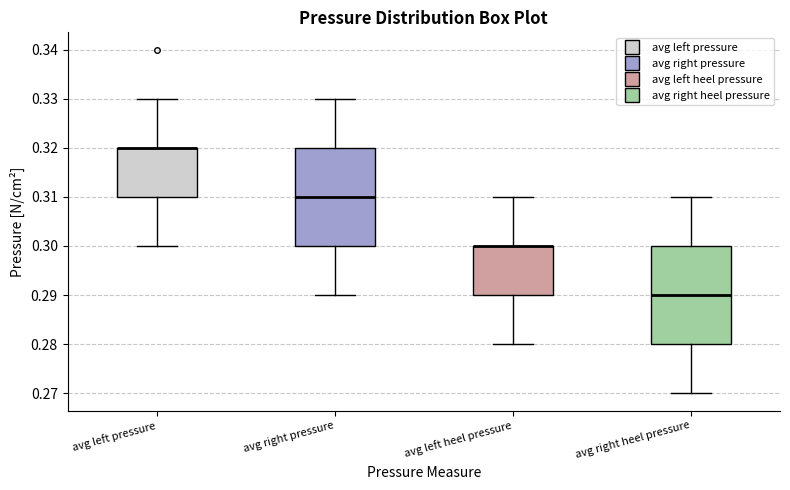

Reading left to right, transcribe this box plot: for each box, give where its median line is, the range the box spans, and where its two whiskers end, as read against the y-axis. The values are not printed on the chart, so give them approximately, as read against the axis.

avg left pressure: median 0.32 (drawn on the box's upper edge), box 0.31 to 0.32, whiskers 0.30 to 0.33
avg right pressure: median 0.31, box 0.30 to 0.32, whiskers 0.29 to 0.33
avg left heel pressure: median 0.30 (drawn on the box's upper edge), box 0.29 to 0.30, whiskers 0.28 to 0.31
avg right heel pressure: median 0.29, box 0.28 to 0.30, whiskers 0.27 to 0.31